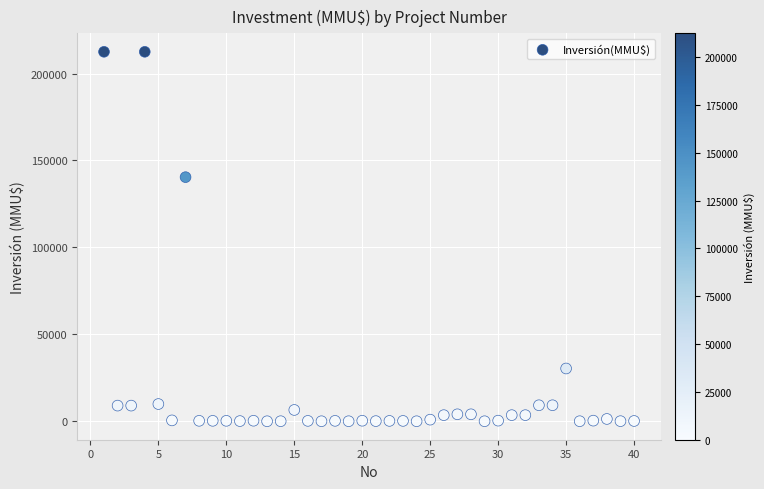

What is the range of Y values (max minus min)?

212500